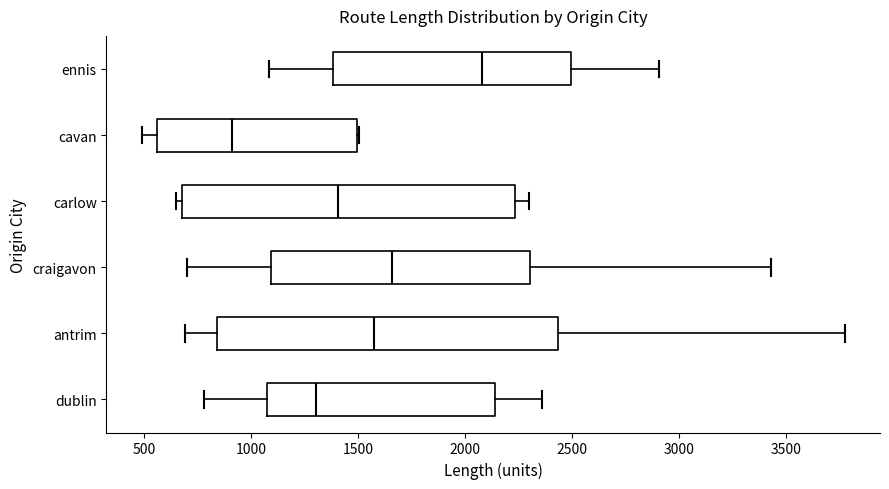

Reading bottom to top, read every box against the x-axis: the position of its median line, the range the box covers, and the ends of its whiskers. The values are not printed on the chart, so give them approximately, as read against the axis.

dublin: median 1300, box 1050 to 2150, whiskers 800 to 2350
antrim: median 1550, box 850 to 2450, whiskers 700 to 3750
craigavon: median 1650, box 1100 to 2300, whiskers 700 to 3450
carlow: median 1400, box 700 to 2250, whiskers 650 to 2300
cavan: median 900, box 550 to 1500, whiskers 500 to 1500
ennis: median 2100, box 1400 to 2500, whiskers 1100 to 2900